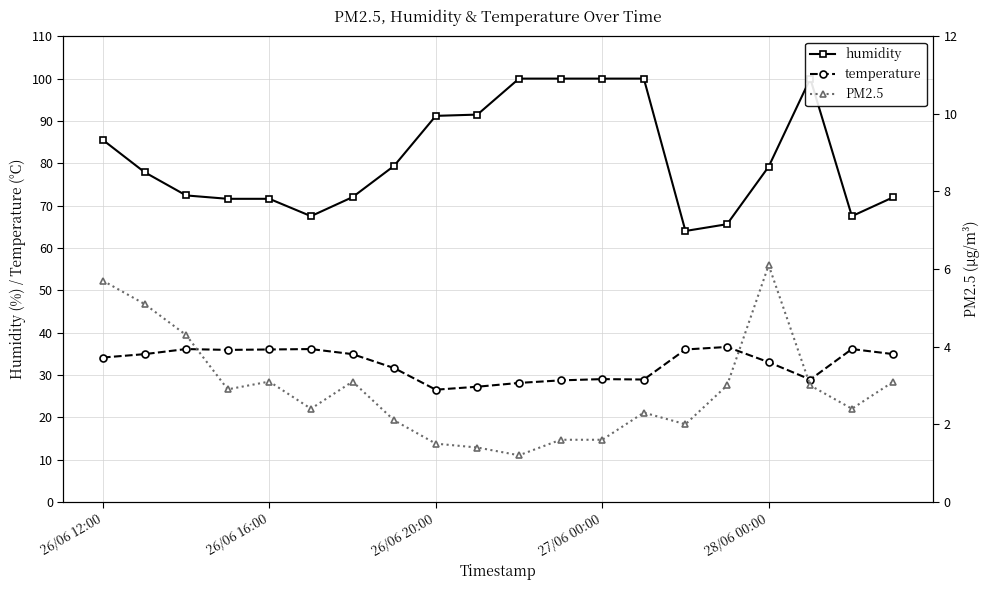

What is the highest value of the temperature series?

36.6